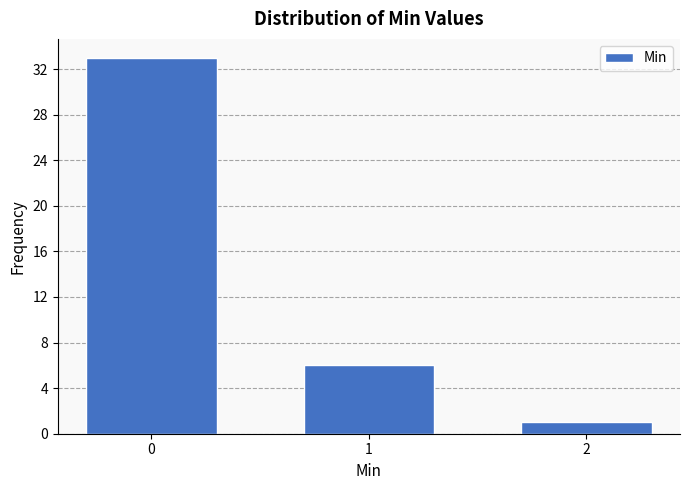

Reading left to right, transcribe all the data shown in this chart.

0=33	1=6	2=1